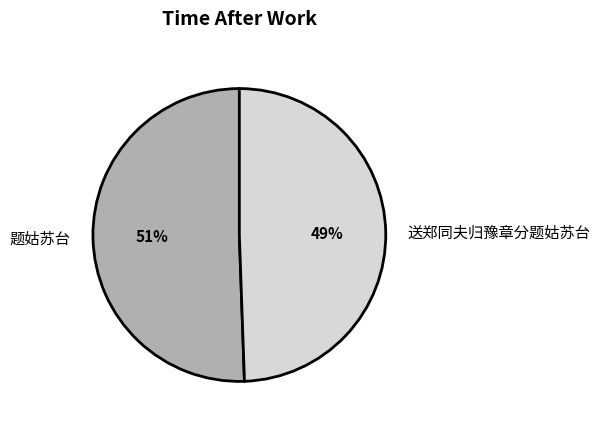

How many segments does this pie chart have?

2